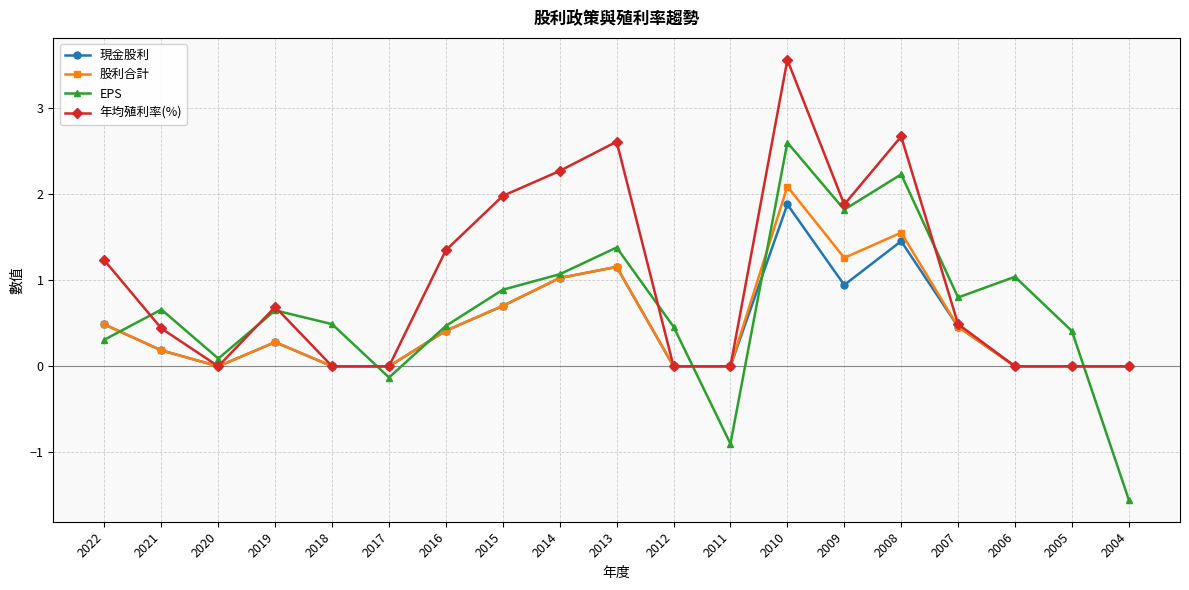

Is it true that EPS equals 2.2 at 2013?

False